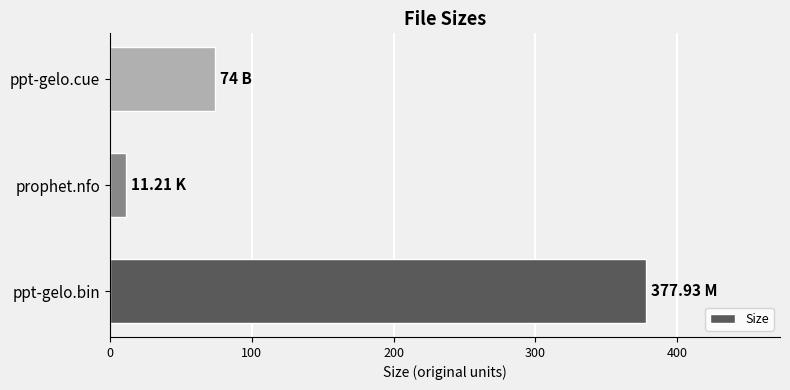

Which label corresponds to the smallest value in the chart?

prophet.nfo